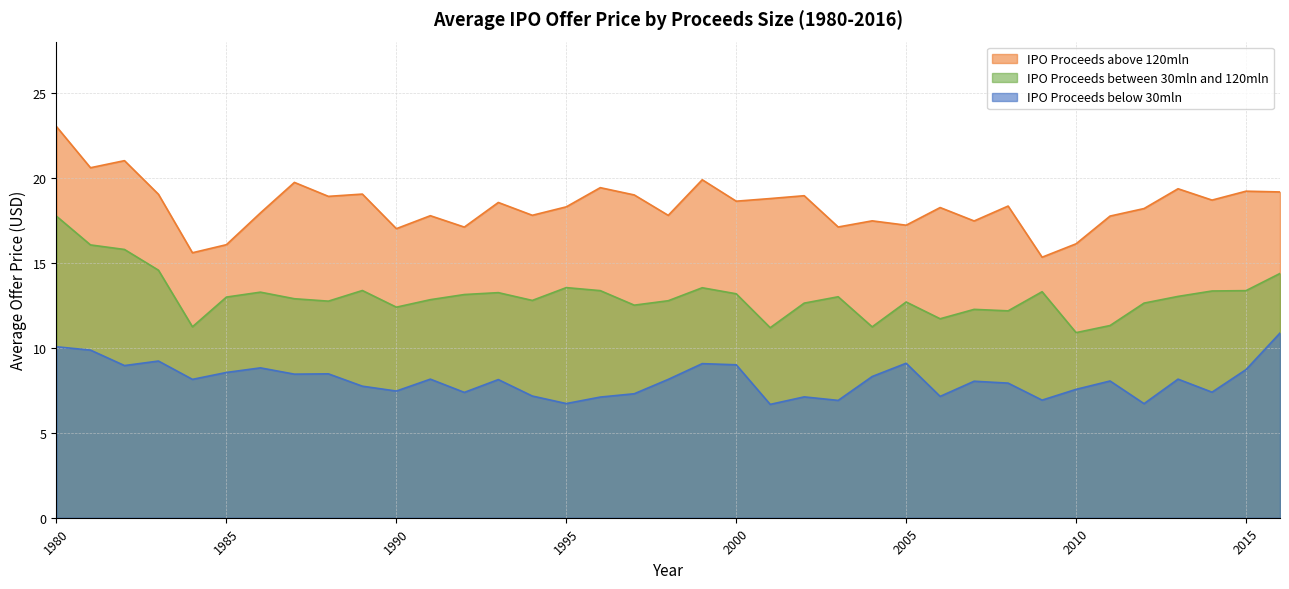

The IPO Proceeds between 30mln and 120mln series shows 3.0 at 1990. True or false?

False